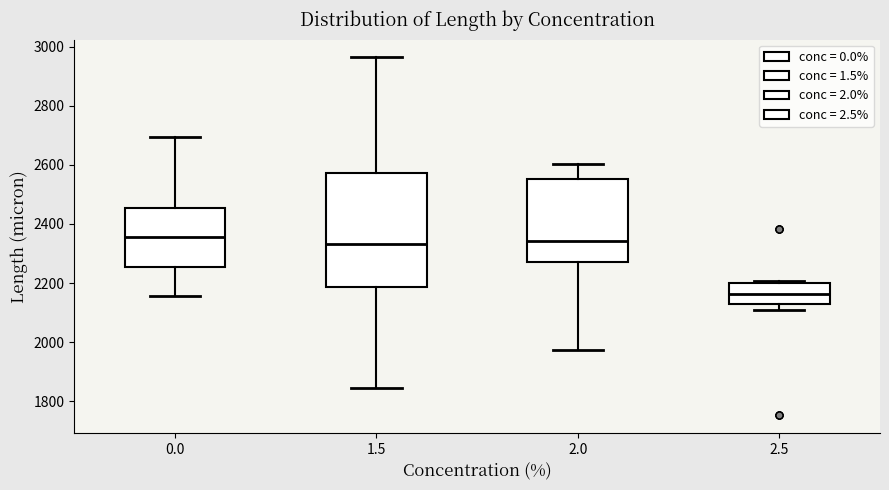

Which box is the tallest, from its lower edge to its upper edge?

1.5